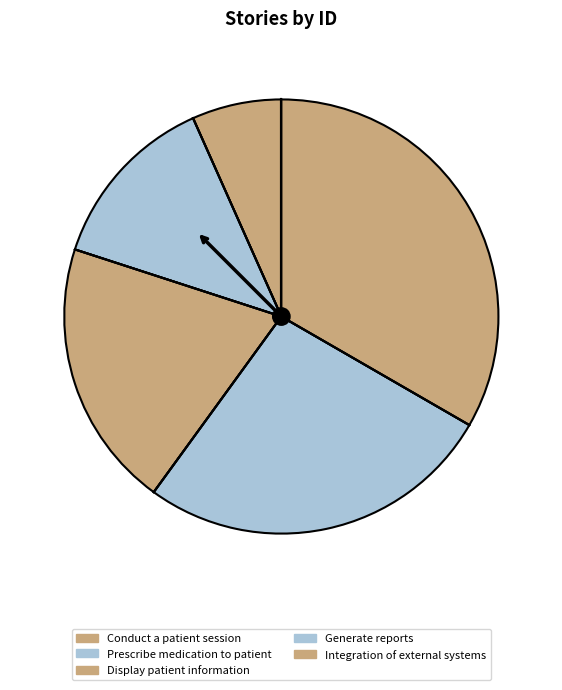

What percentage do Display patient information and Conduct a patient session together represent?

26.7%